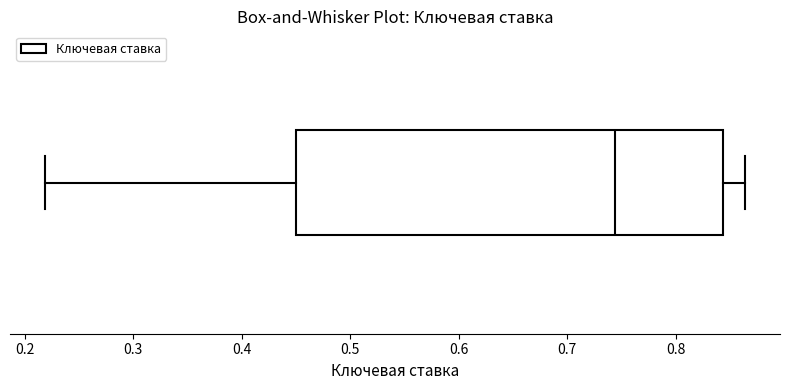

Where does the right whisker of the box end on the x-axis? The values are not printed on the chart, so give them approximately, as read against the axis.

0.86